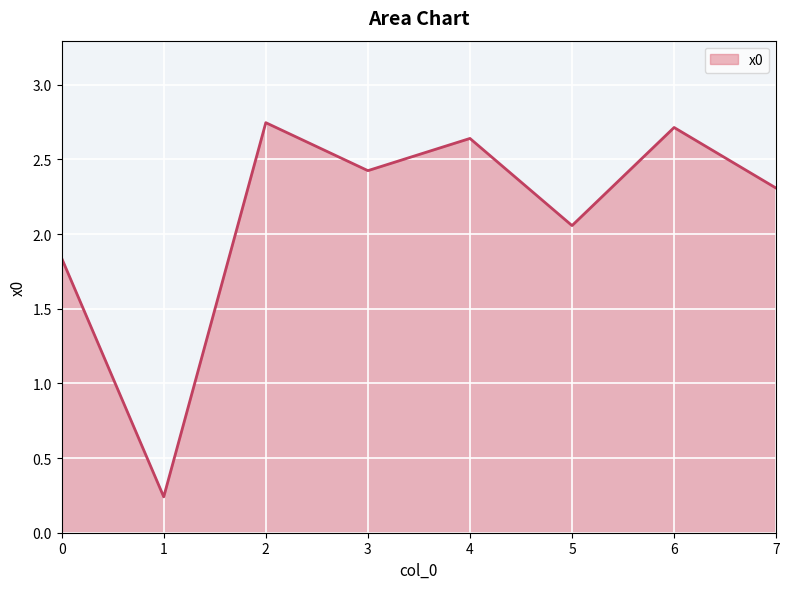

Read the value at 3.

2.4